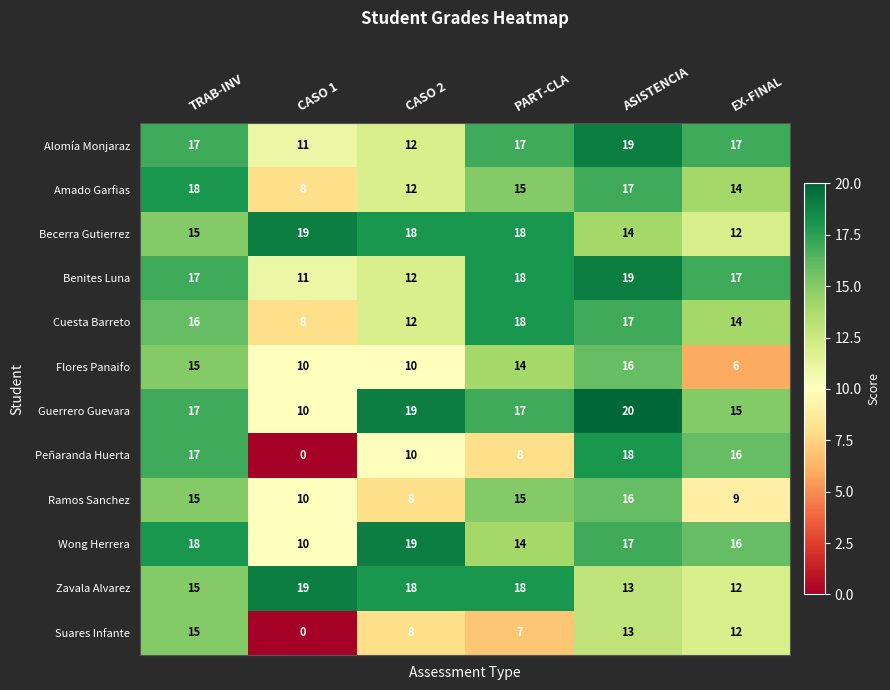

What is the difference between the highest and lowest values at CASO 2?

11